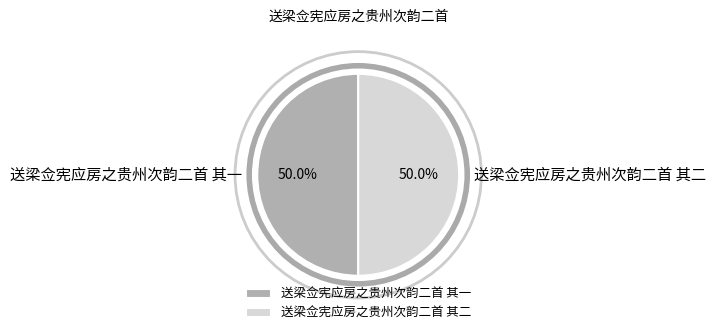

Approximately how many times larger is the value at 送梁佥宪应房之贵州次韵二首 其一 compared to 送梁佥宪应房之贵州次韵二首 其二?

1.0